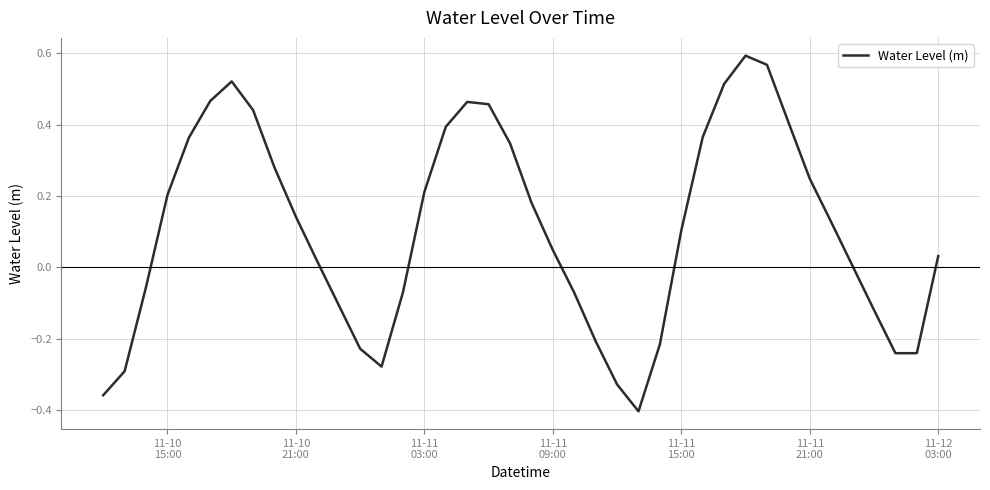

What is the difference between the maximum and minimum values?

1.0